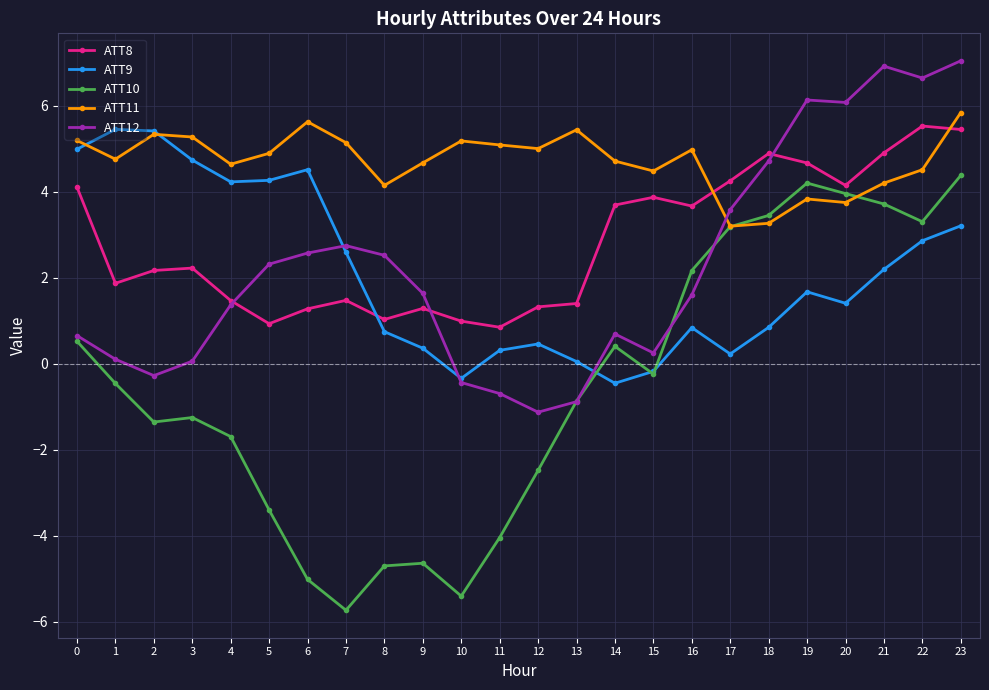

What is the difference between the maximum and minimum values in the ATT11 series?

2.6